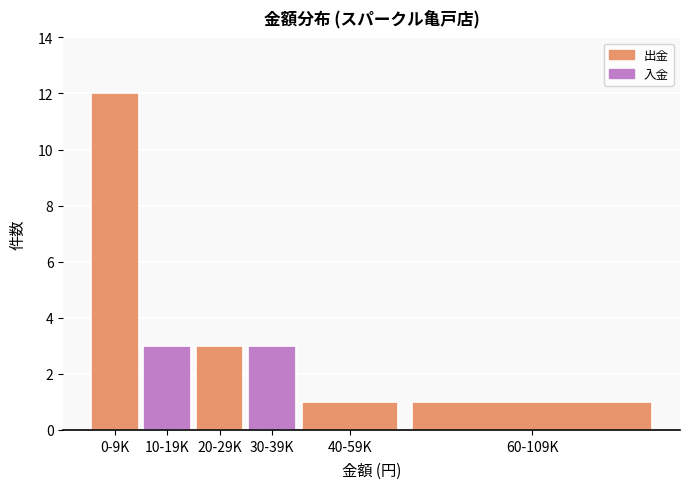

Reading left to right, what are all the values shown in this chart?

0-9K=12	10-19K=3	20-29K=3	30-39K=3	40-59K=1	60-109K=1